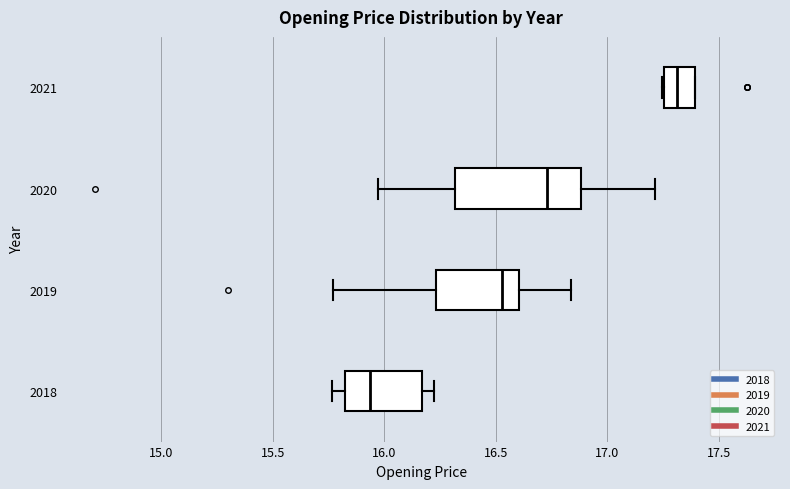

Reading bottom to top, transcribe this box plot: for each box, give where its median line is, the range the box spans, and where its two whiskers end, as read against the x-axis. The values are not printed on the chart, so give them approximately, as read against the axis.

2018: median 15.95, box 15.85 to 16.15, whiskers 15.75 to 16.20
2019: median 16.55, box 16.25 to 16.60, whiskers 15.75 to 16.85
2020: median 16.75, box 16.30 to 16.90, whiskers 15.95 to 17.20
2021: median 17.30, box 17.25 to 17.40, whiskers 17.25 to 17.40